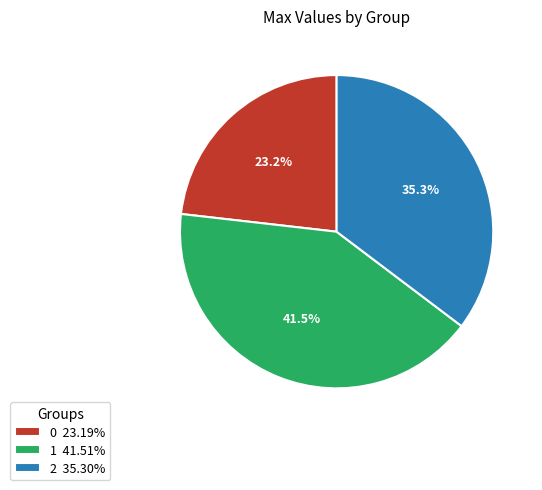

How many slices are in this pie chart?

3